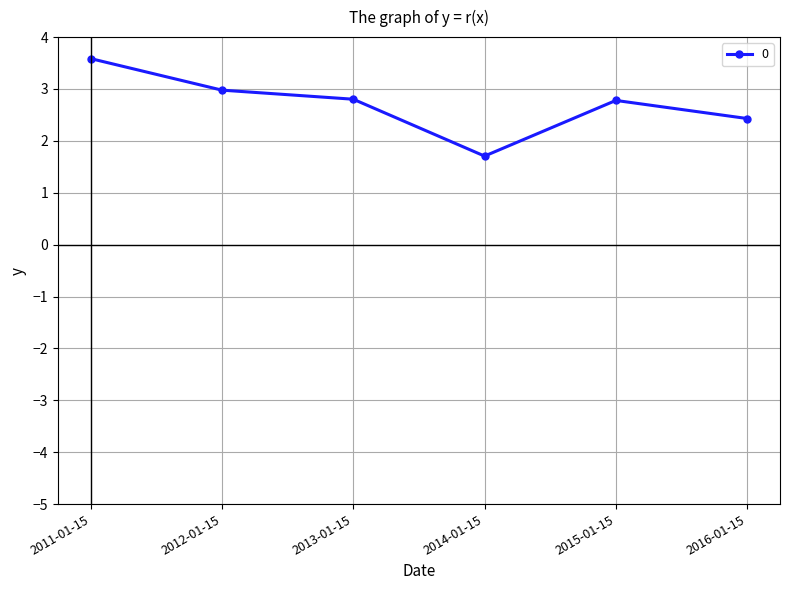

What is the smallest value displayed?

1.7